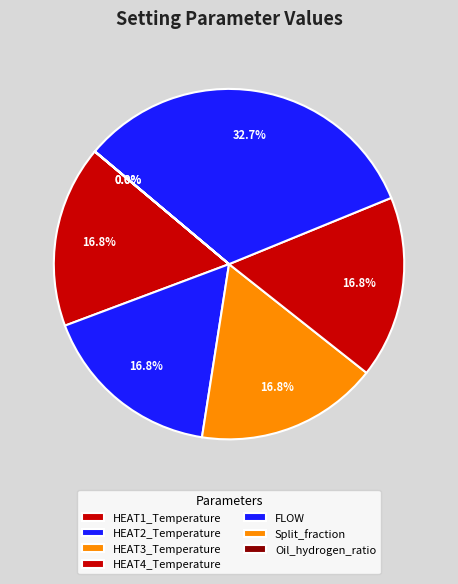

To the nearest percent, what is the difference between the largest and smallest slice percentages?

33%